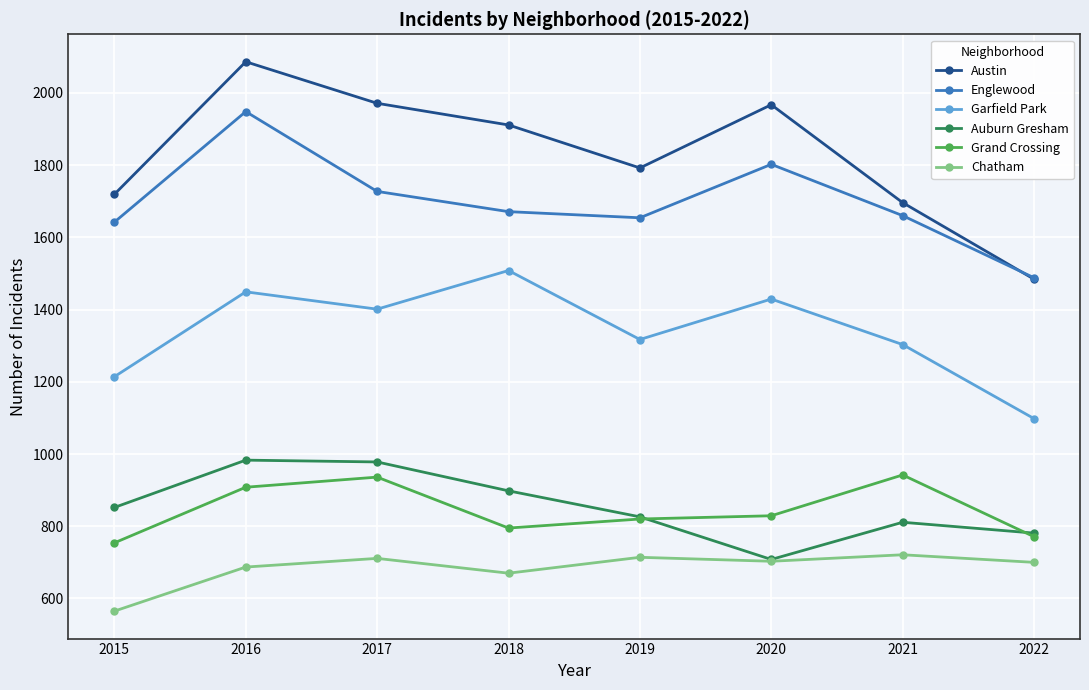

True or false: Englewood has more than 0 interior local peaks.

True